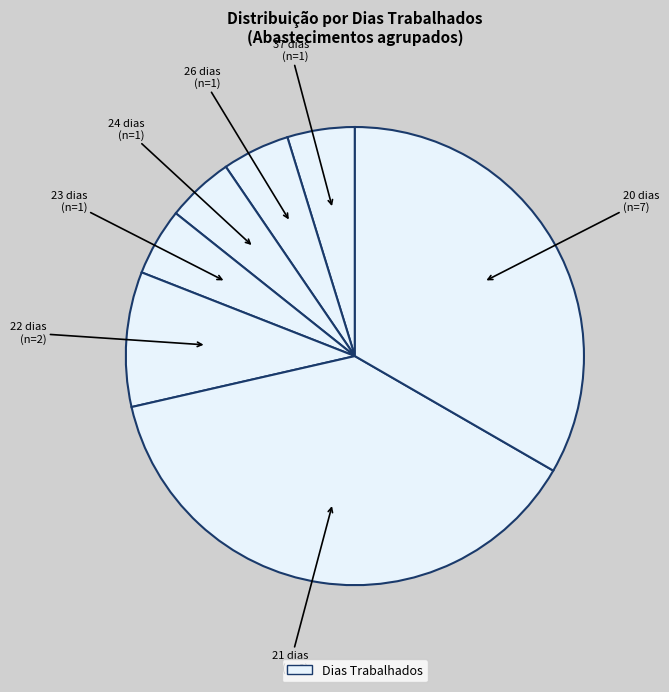

Does any single category account for the majority?

No